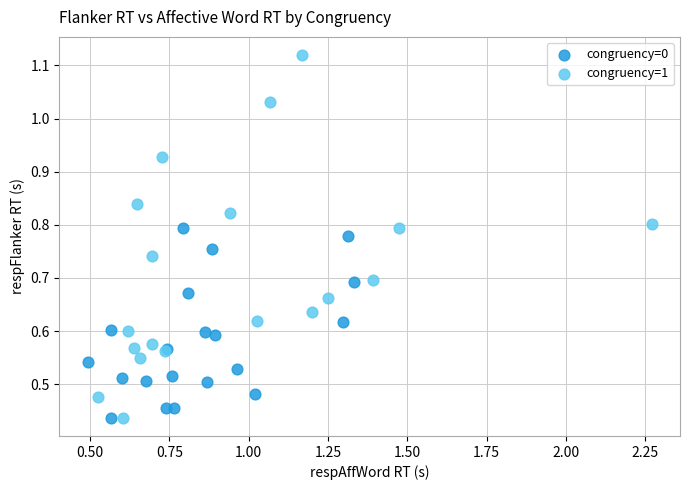

Which series has the largest Y range (max minus min)?

congruency=1